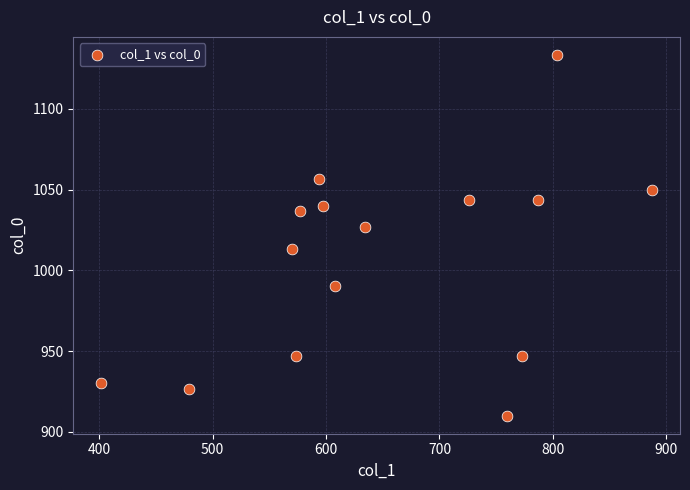

What is the range of X values (max minus min)?

486.0